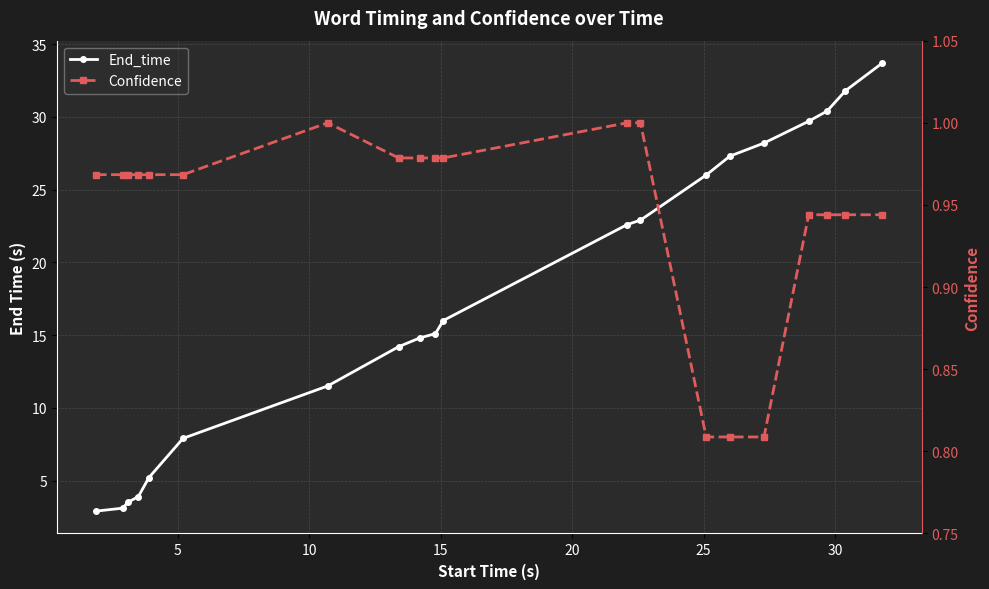

Rank the series by their average value, from highest to lowest.

End_time, Confidence